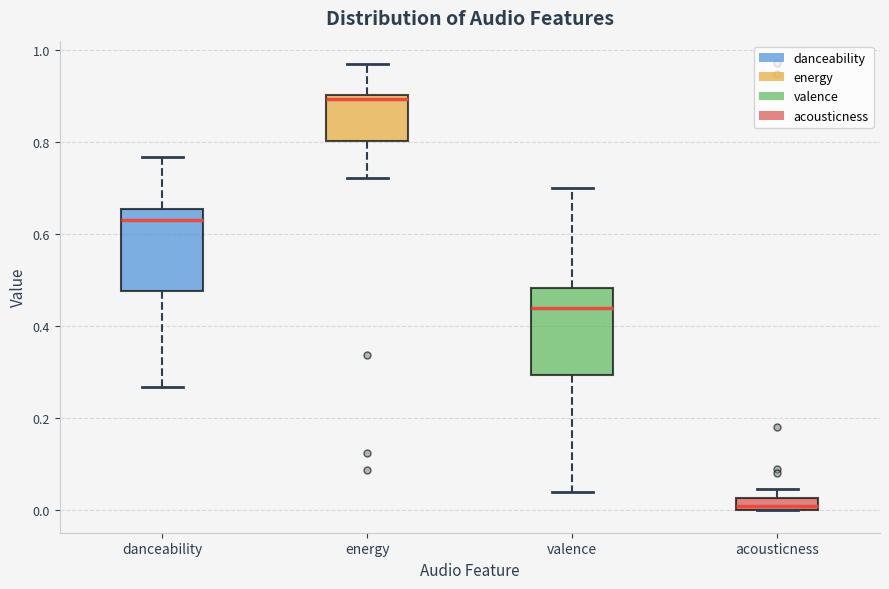

Where is the upper edge of the box for acousticness on the y-axis? The values are not printed on the chart, so give them approximately, as read against the axis.

0.02